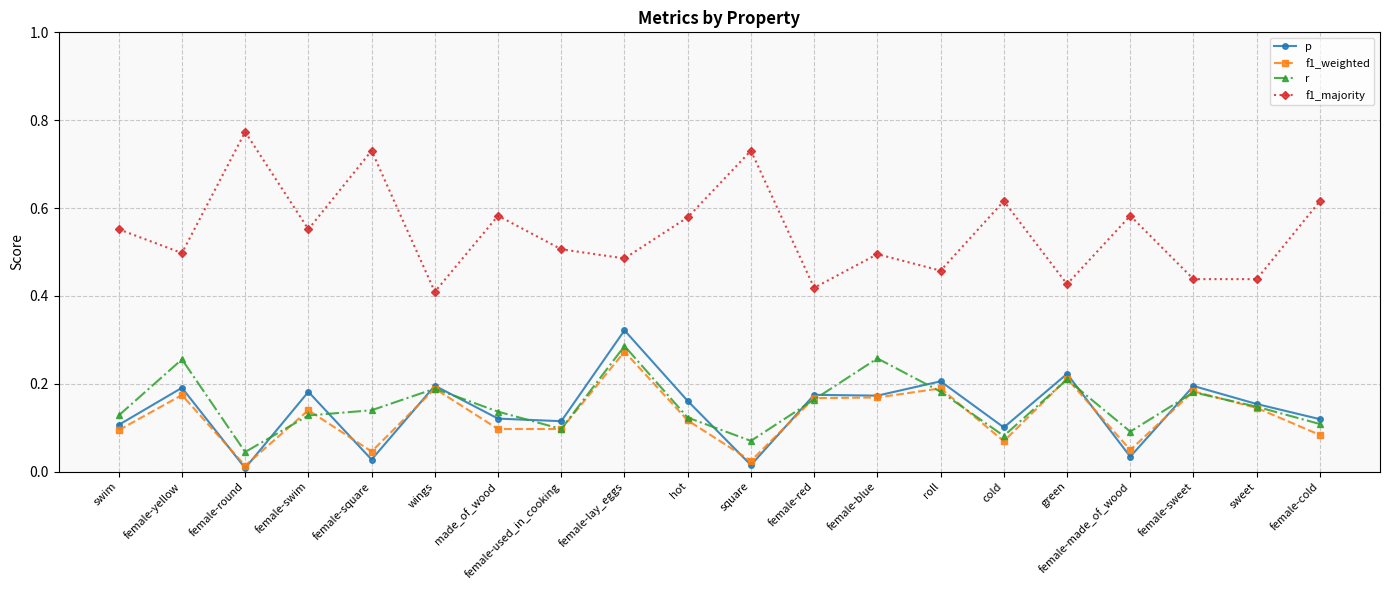

What is the label of the 4th point from the right?

female-made_of_wood